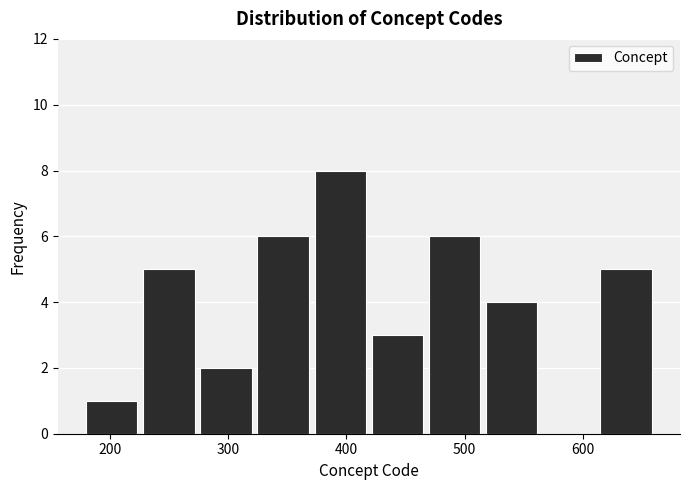

Reading left to right, list every bar in this chart as the range it spans on the x-axis followed by its height. Neither the bar edges nor the heights are printed on the chart, so give them approximately, as read against the axes.

180 to 230: 1
230 to 270: 5
270 to 320: 2
320 to 370: 6
370 to 420: 8
420 to 470: 3
470 to 520: 6
520 to 560: 4
560 to 610: 0
610 to 660: 5